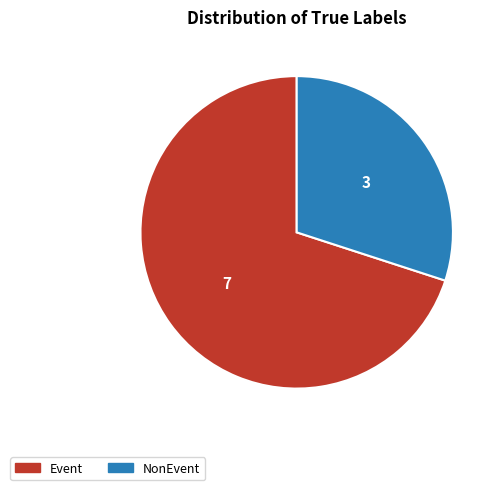

Is there a majority slice in this chart?

Yes